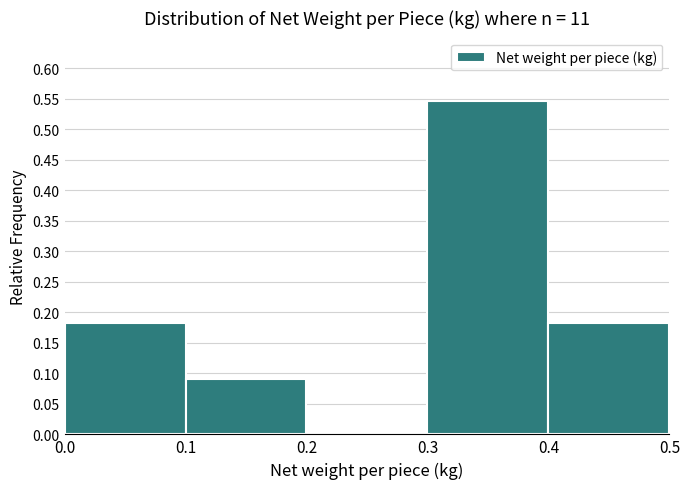

Reading left to right, transcribe this chart: for each bar, give the range it covers on the x-axis and its height. The values are not printed on the chart, so give them approximately, as read against the axis.

0.0 to 0.1: 0.180
0.1 to 0.2: 0.090
0.2 to 0.3: 0
0.3 to 0.4: 0.545
0.4 to 0.5: 0.180